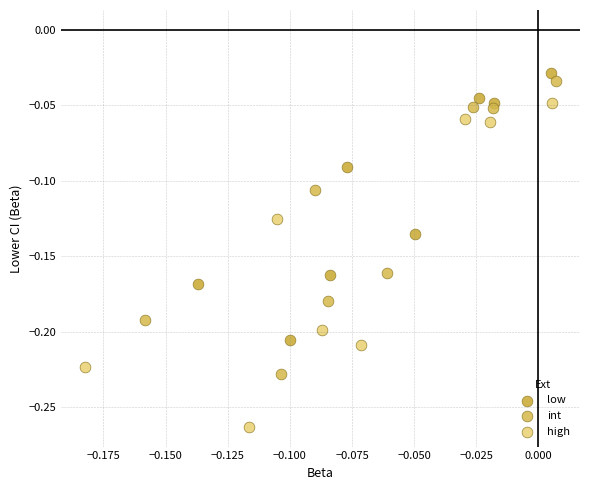

Which series contains the lowest Y value?

high